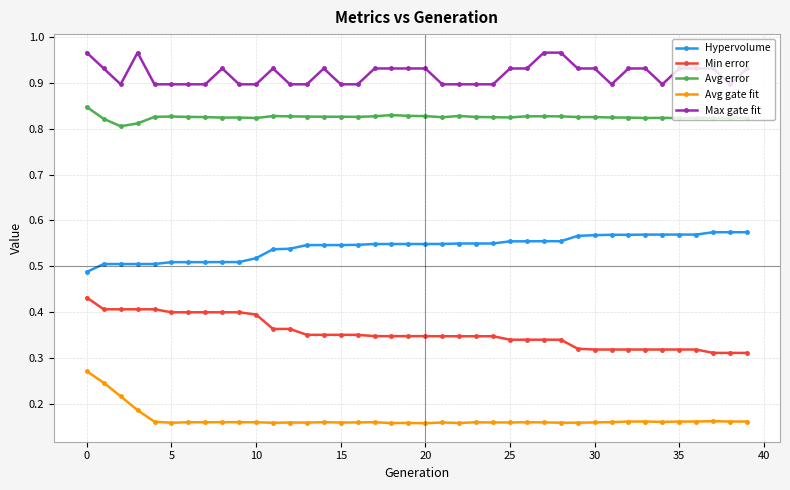

Count the Max gate fit values in the range 0 to 1.

40